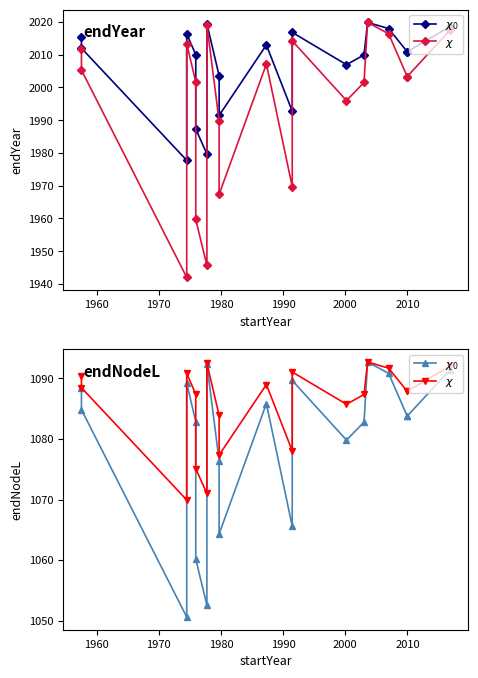

What is the value of the $\chi$ point at the 10th from the left?

1077.4